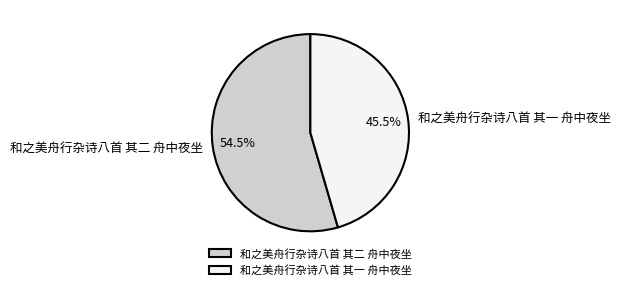

Is there a majority slice in this chart?

Yes